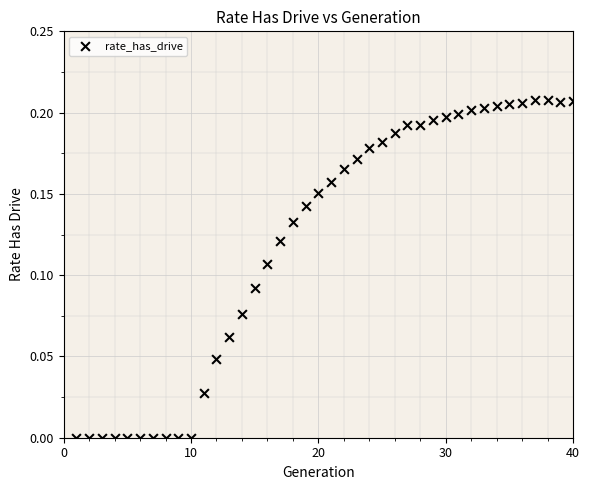

What is the range of X values (max minus min)?

39.0